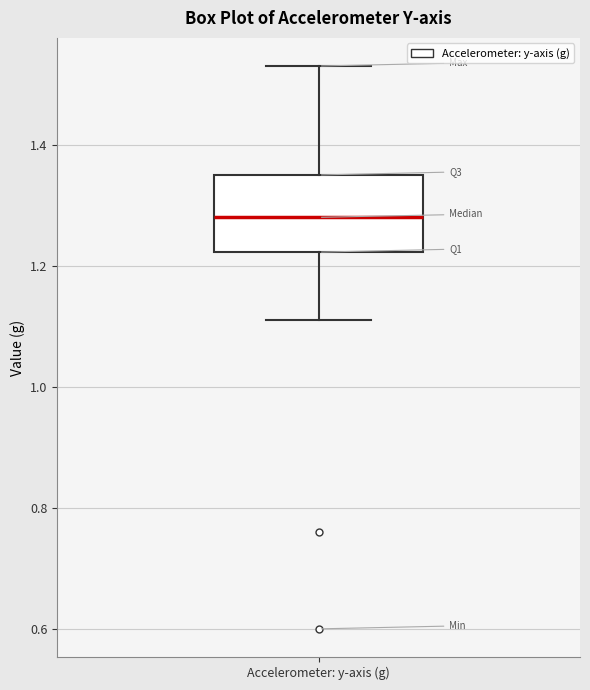

Where does the upper whisker of the box for Accelerometer: y-axis (g) end on the y-axis? The values are not printed on the chart, so give them approximately, as read against the axis.

1.54